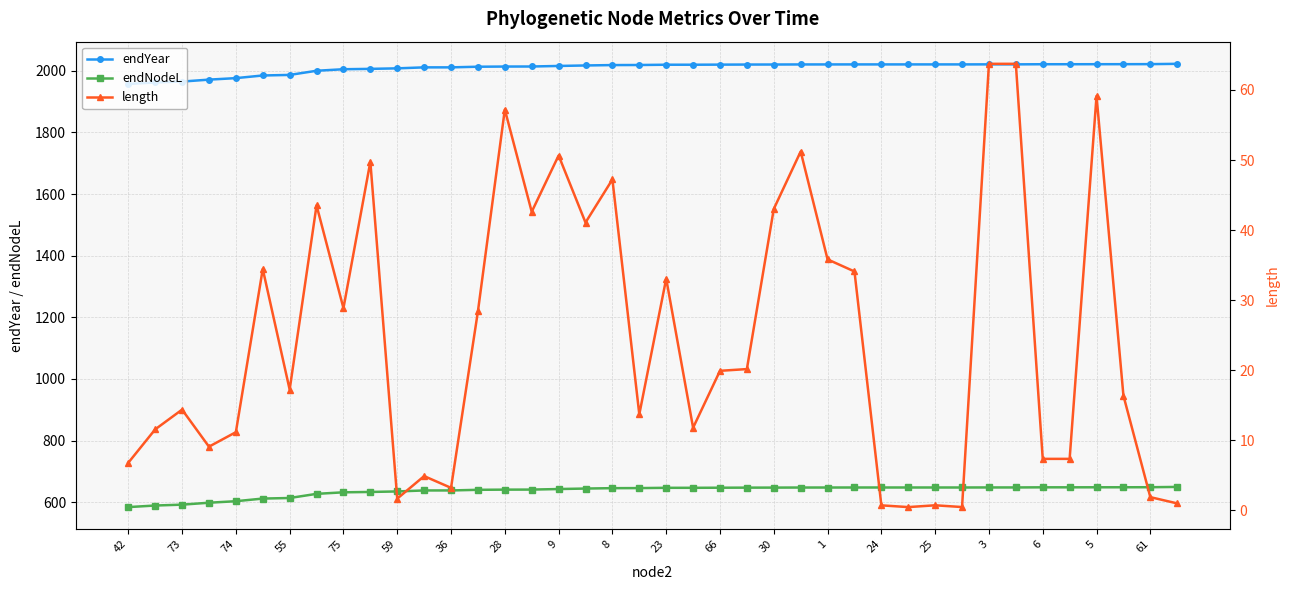

True or false: endYear and endNodeL intersect in this chart.

False